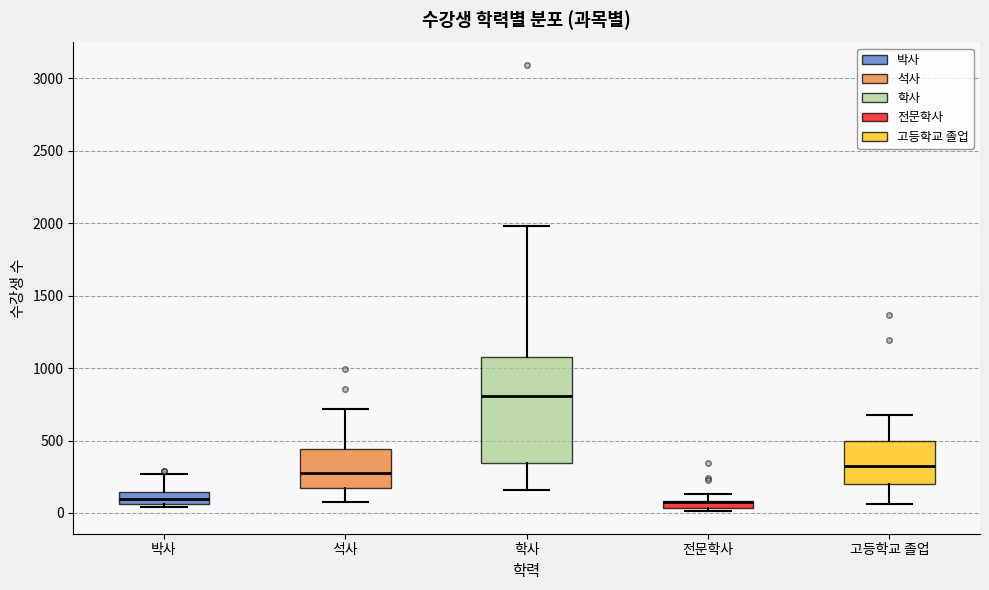

Which box is the tallest, from its lower edge to its upper edge?

학사